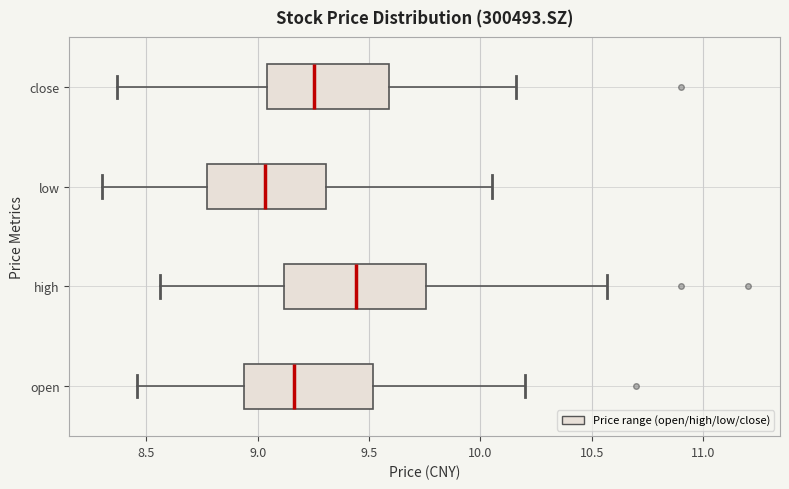

Where does the right whisker of the box for open end on the x-axis? The values are not printed on the chart, so give them approximately, as read against the axis.

10.20